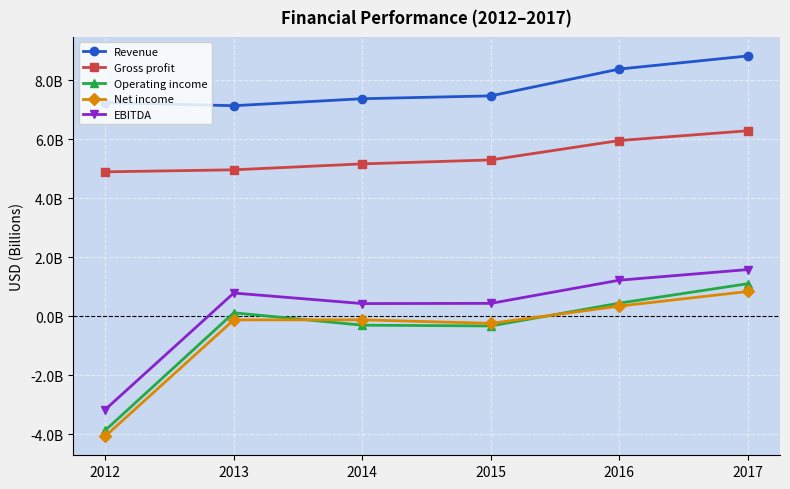

Is the value of EBITDA at 2015 greater than the value of Net income at 2015?

Yes